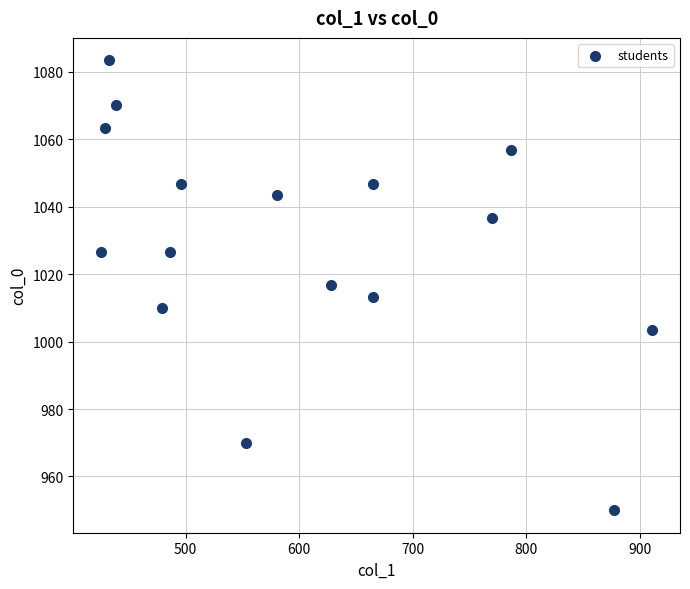

What is the range of X values (max minus min)?

486.0